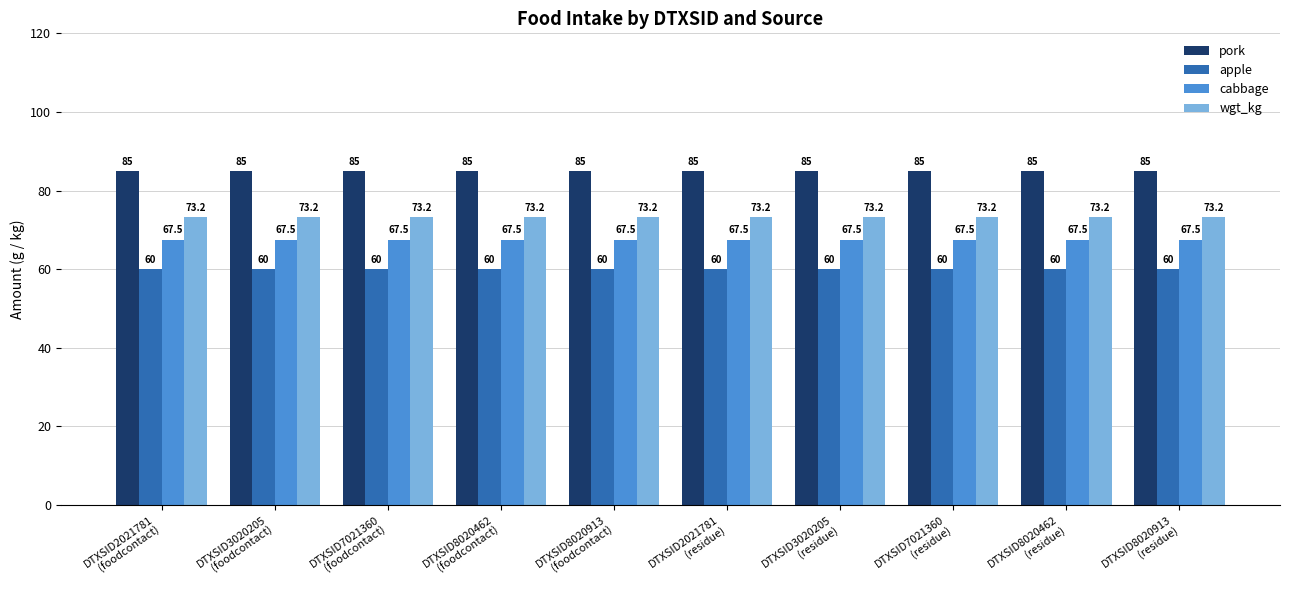

What is the label of the 4th bar from the right?

DTXSID3020205
(residue)